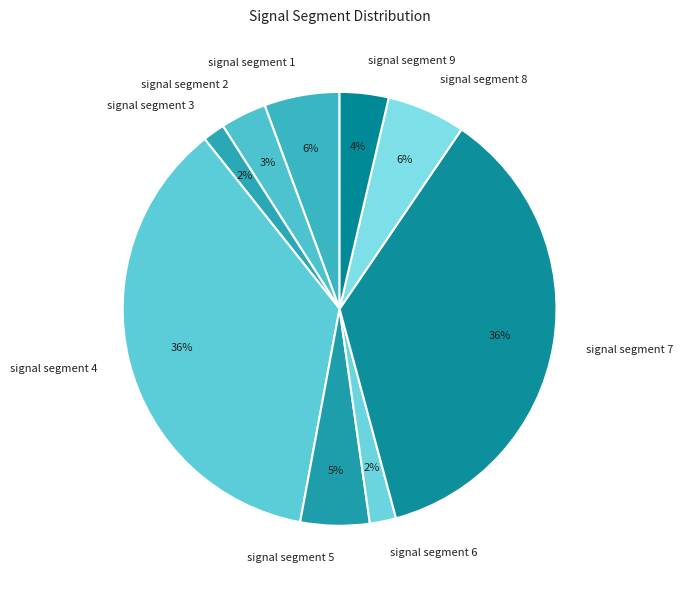

How many slices are in this pie chart?

9